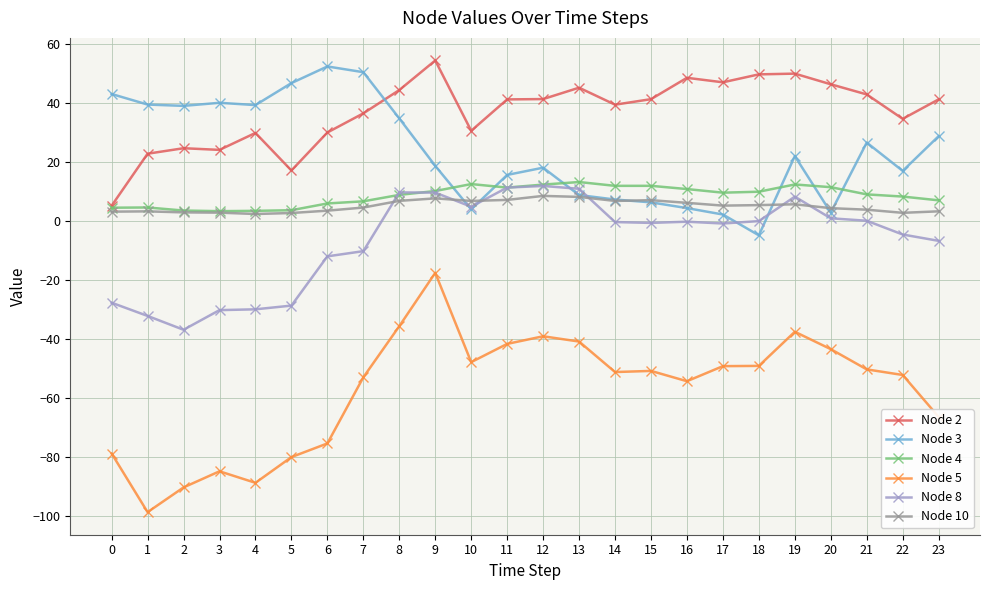

Does the chart have visible grid lines?

Yes